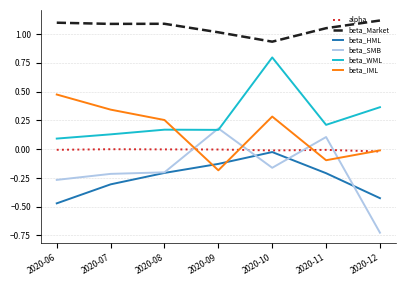

Is the value of beta_WML at 2020-07 greater than the value of beta_SMB at 2020-08?

Yes